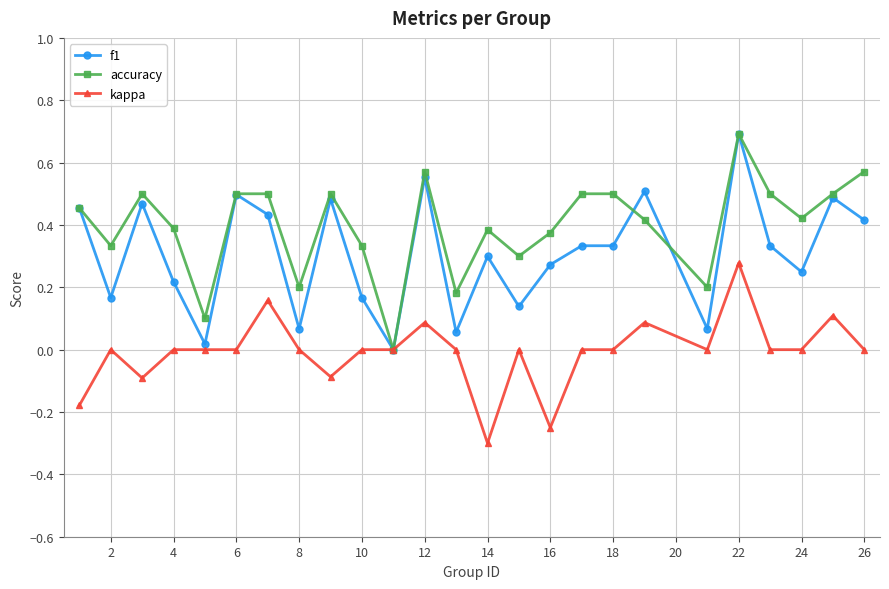

What is the greatest value displayed?

0.7